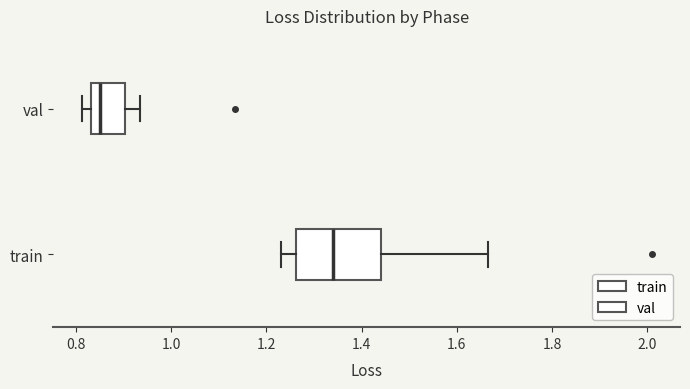

Which box's median line is the furthest to the left?

val